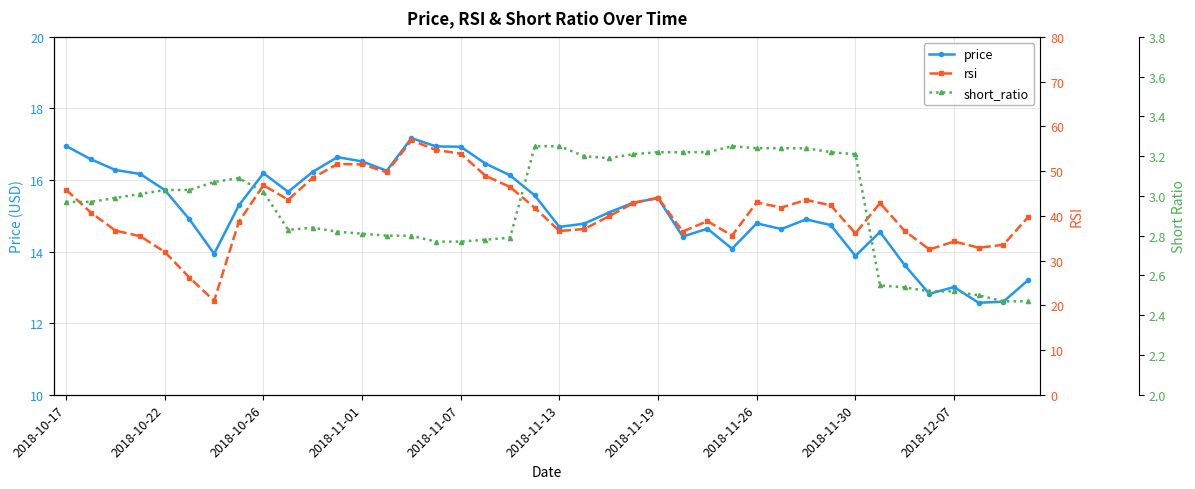

Reading left to right, what are all the values shown in this chart?

price: 16.9	16.6	16.3	16.2	15.7	14.9	13.9	15.3	16.2	15.7	16.2	16.6	16.5	16.3	17.2	16.9	16.9	16.5	16.1	15.6	14.7	14.8	15.1	15.4	15.5	14.4	14.6	14.1	14.8	14.6	14.9	14.7	13.9	14.6	13.6	12.8	13.0	12.6	12.6	13.2
rsi: 45.8	40.7	36.7	35.5	31.9	26.2	21.0	38.7	46.8	43.6	48.5	51.6	51.5	49.7	56.9	54.7	53.9	49.0	46.5	41.8	36.6	37.0	39.9	42.9	44.1	36.5	38.8	35.6	43.0	41.8	43.5	42.3	36.1	42.8	36.6	32.5	34.3	32.9	33.5	39.7
short_ratio: 3.0	3.0	3.0	3.0	3.0	3.0	3.1	3.1	3.0	2.8	2.8	2.8	2.8	2.8	2.8	2.8	2.8	2.8	2.8	3.2	3.2	3.2	3.2	3.2	3.2	3.2	3.2	3.2	3.2	3.2	3.2	3.2	3.2	2.5	2.5	2.5	2.5	2.5	2.5	2.5